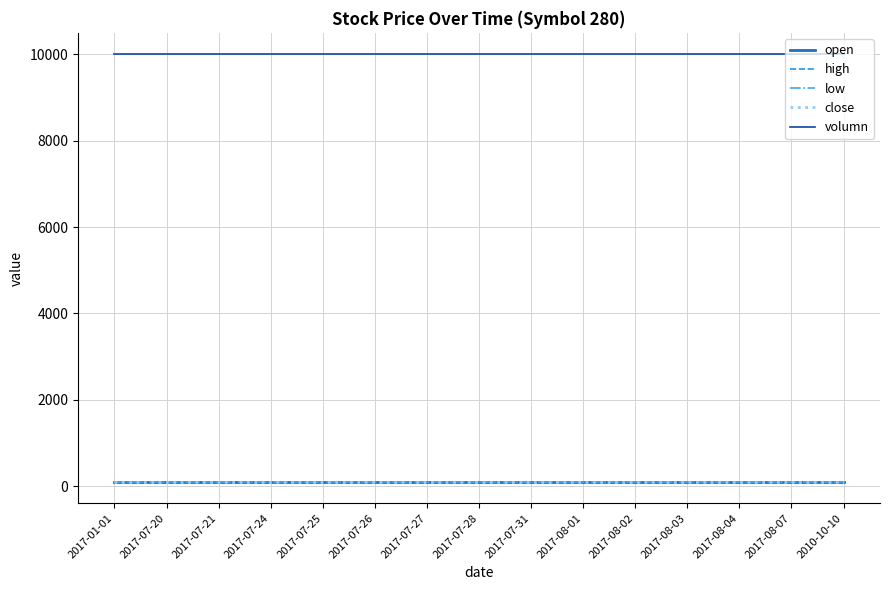

True or false: high has more than 1 interior local peaks.

False